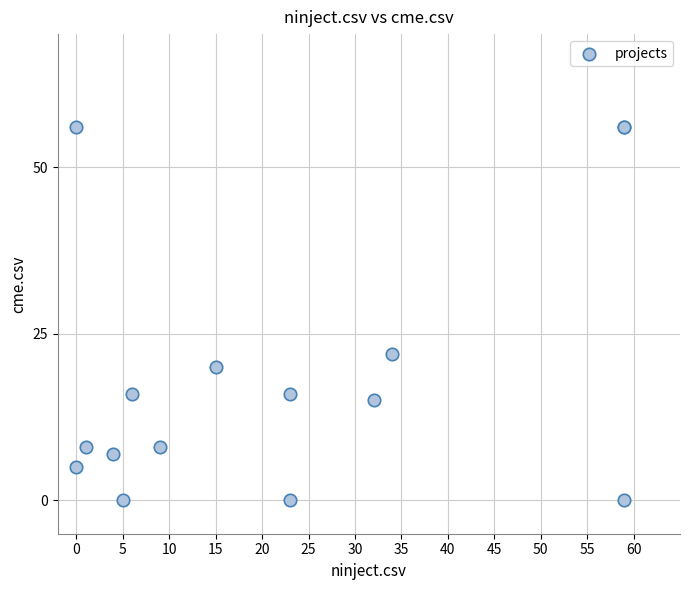

What Y value in the scatter plot is closest to 28?

22